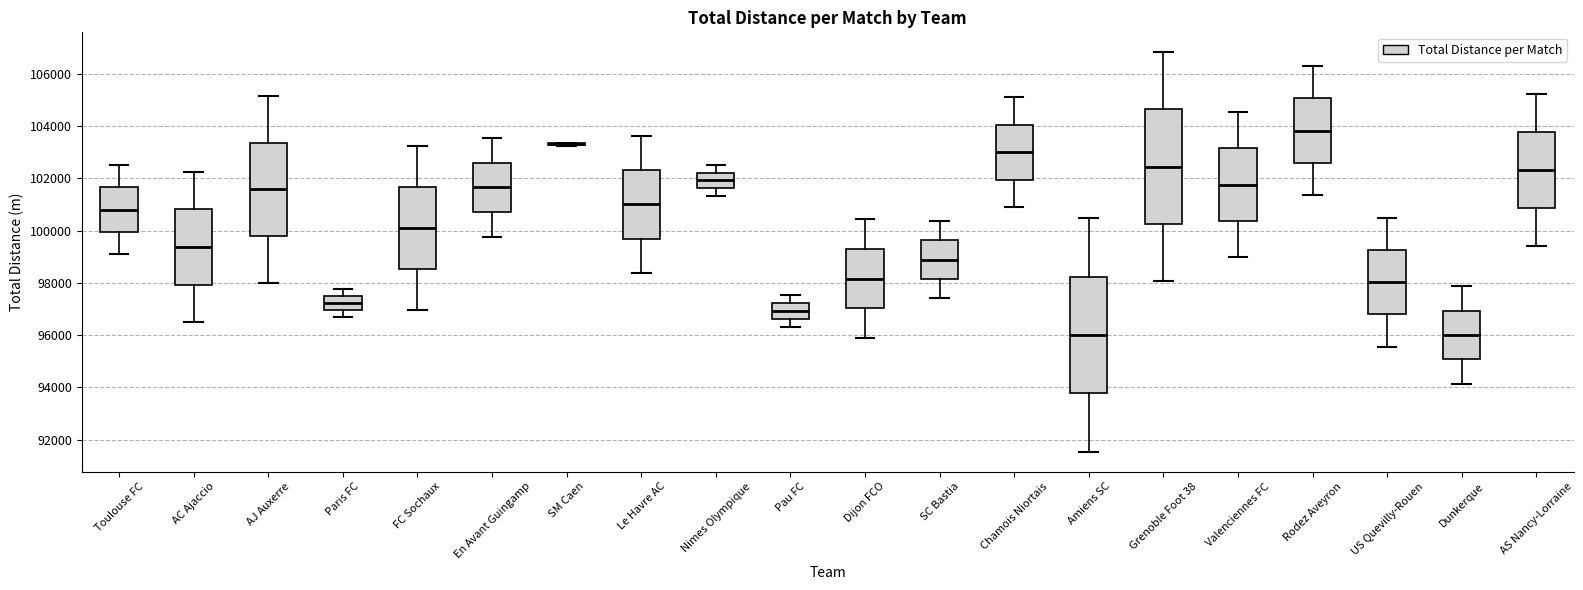

Reading left to right, transcribe this box plot: for each box, give where its median line is, the range the box spans, and where its two whiskers end, as read against the y-axis. The values are not printed on the chart, so give them approximately, as read against the axis.

Toulouse FC: median 100800, box 100000 to 101600, whiskers 99200 to 102400
AC Ajaccio: median 99400, box 98000 to 100800, whiskers 96400 to 102200
AJ Auxerre: median 101600, box 99800 to 103400, whiskers 98000 to 105200
Paris FC: median 97200, box 97000 to 97400, whiskers 96600 to 97800
FC Sochaux: median 100000, box 98600 to 101600, whiskers 97000 to 103200
En Avant Guingamp: median 101600, box 100600 to 102600, whiskers 99800 to 103600
SM Caen: box collapsed to a line at 103200, whiskers 103200 to 103400
Le Havre AC: median 101000, box 99600 to 102400, whiskers 98400 to 103600
Nimes Olympique: median 102000, box 101600 to 102200, whiskers 101400 to 102600
Pau FC: median 97000, box 96600 to 97200, whiskers 96400 to 97600
Dijon FCO: median 98200, box 97000 to 99200, whiskers 95800 to 100400
SC Bastia: median 98800, box 98200 to 99600, whiskers 97400 to 100400
Chamois Niortais: median 103000, box 102000 to 104000, whiskers 100800 to 105000
Amiens SC: median 96000, box 93800 to 98200, whiskers 91600 to 100400
Grenoble Foot 38: median 102400, box 100200 to 104600, whiskers 98000 to 106800
Valenciennes FC: median 101800, box 100400 to 103200, whiskers 99000 to 104600
Rodez Aveyron: median 103800, box 102600 to 105000, whiskers 101400 to 106200
US Quevilly-Rouen: median 98000, box 96800 to 99200, whiskers 95600 to 100400
Dunkerque: median 96000, box 95000 to 97000, whiskers 94200 to 97800
AS Nancy-Lorraine: median 102400, box 100800 to 103800, whiskers 99400 to 105200